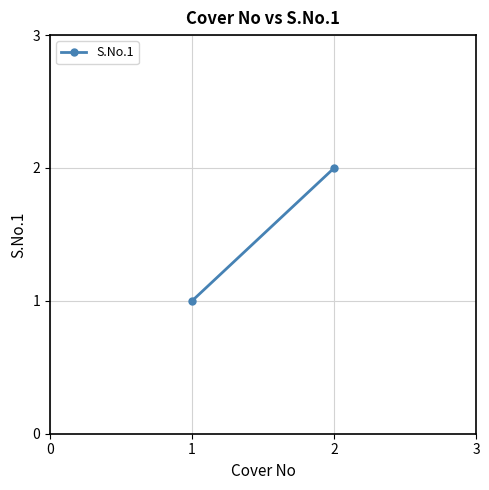

What is the sum of all values?

3